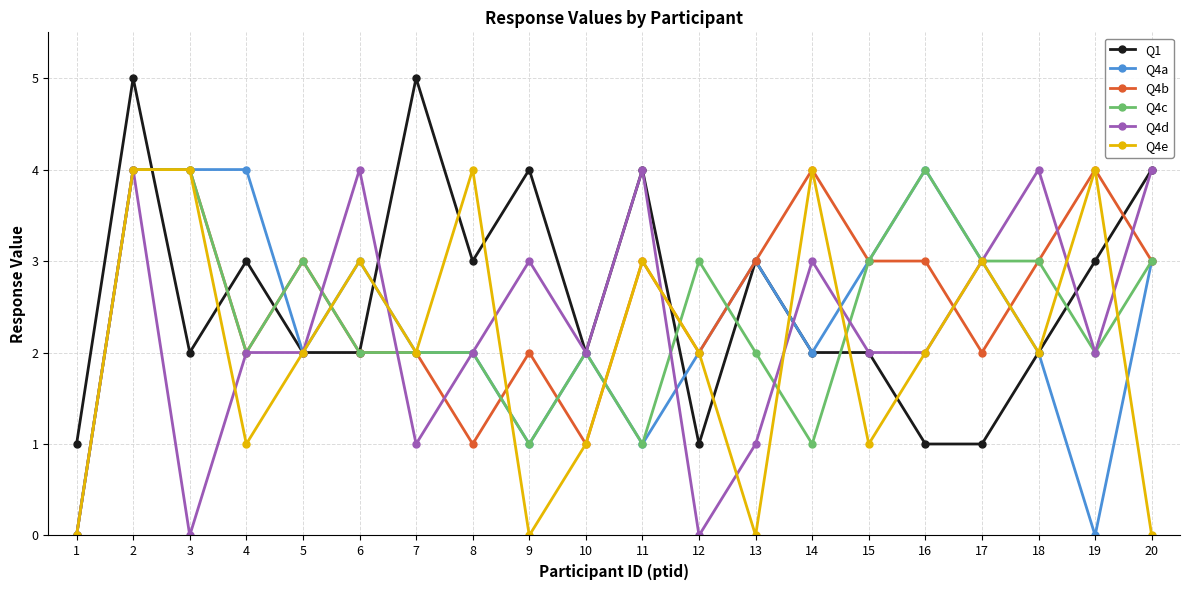

Which series changed the most between 1 and 11?

Q4d